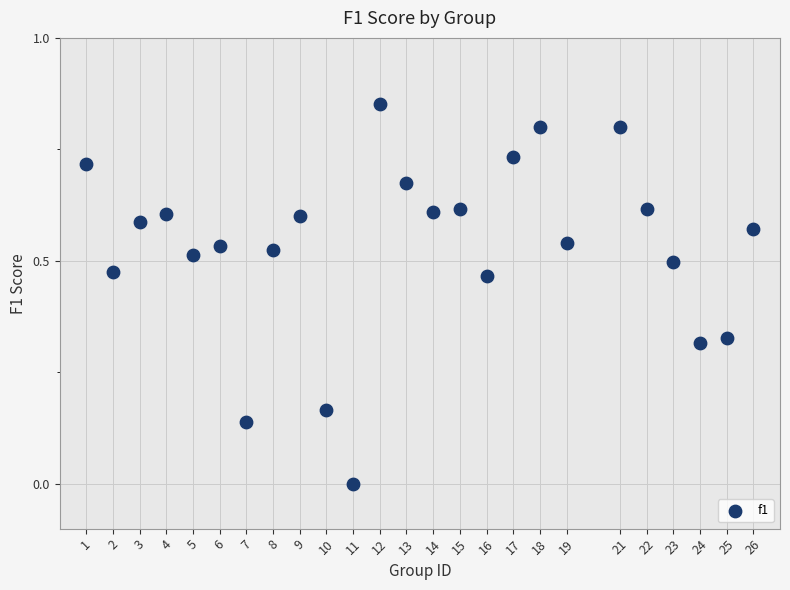

What is the range of X values (max minus min)?

25.0